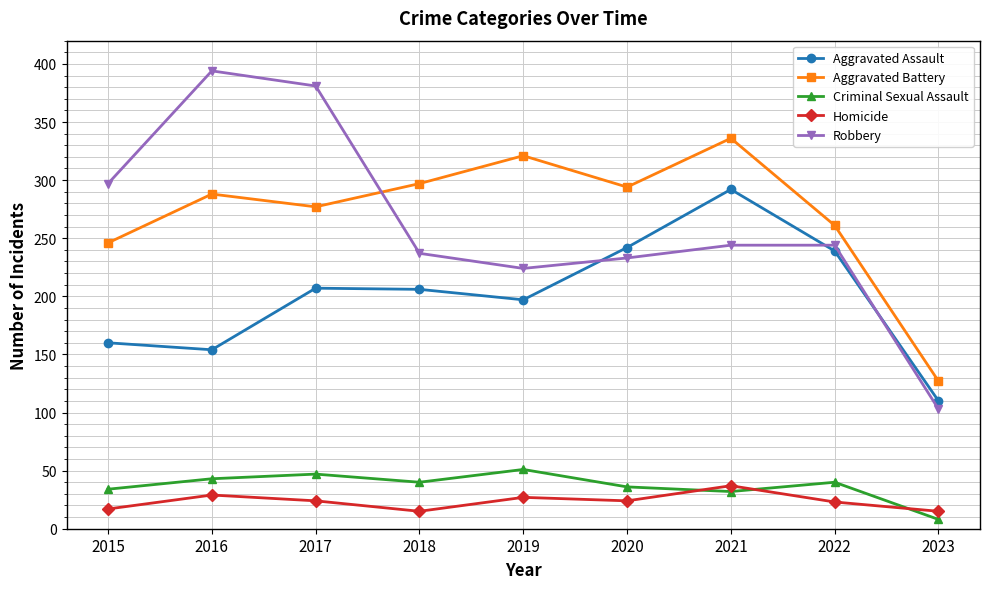

Which category has the highest value in the Aggravated Battery series?

2021